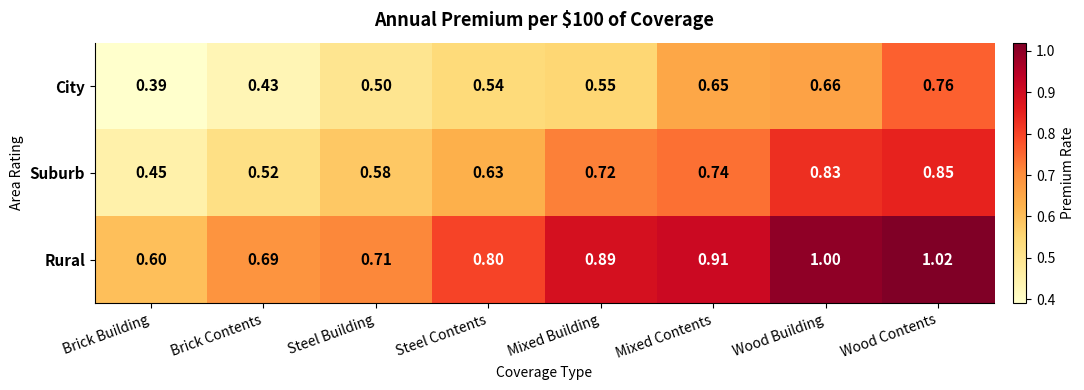

At which label is Rural closest to 0?

Brick Building